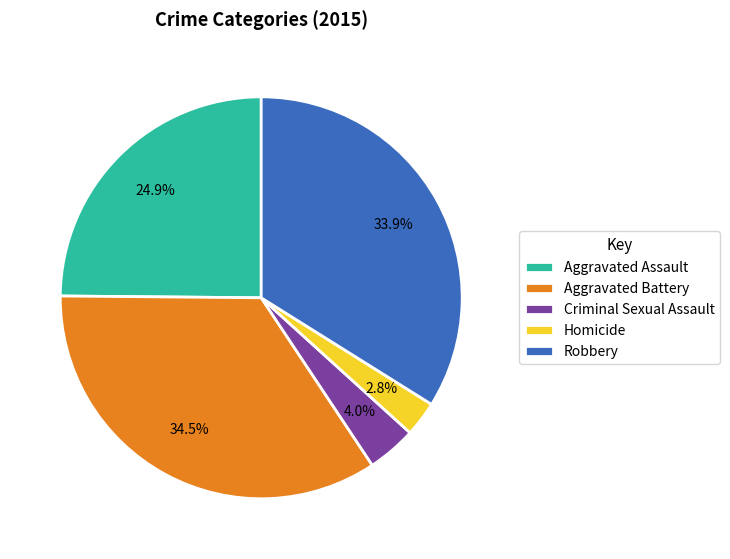

True or false: Robbery accounts for 21% of the total.

False